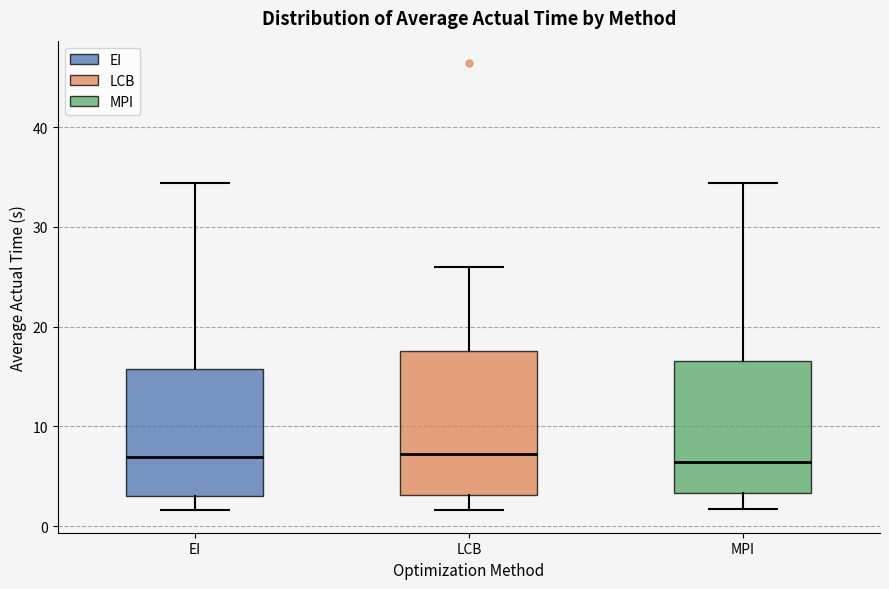

Comparing the boxes themselves (not the whiskers), which one is the tallest?

LCB